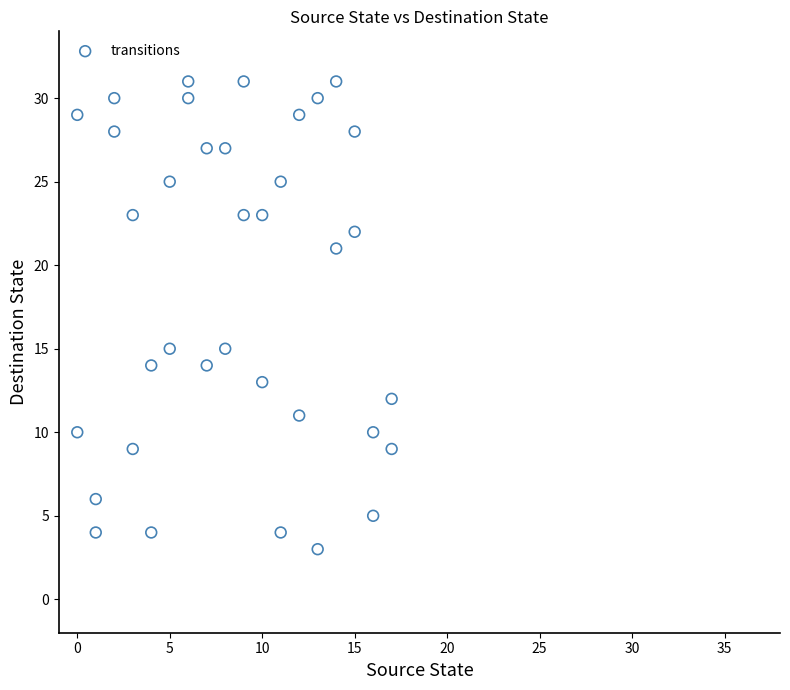

What is the range of X values (max minus min)?

17